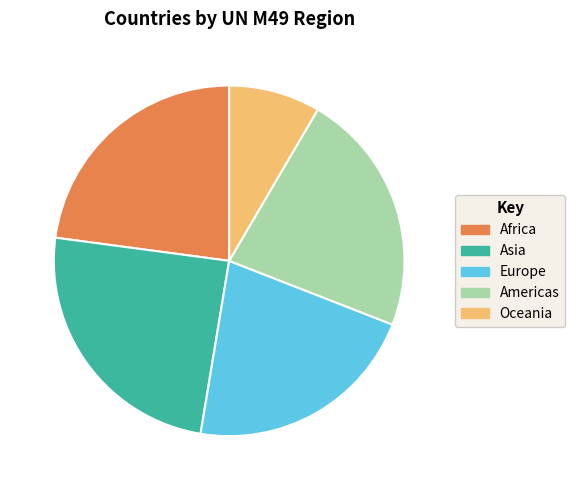

How many segments does this pie chart have?

5